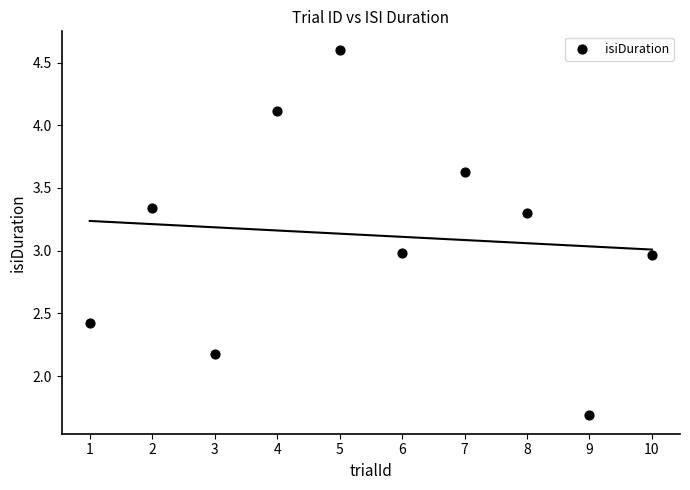

What is the range of Y values (max minus min)?

2.9